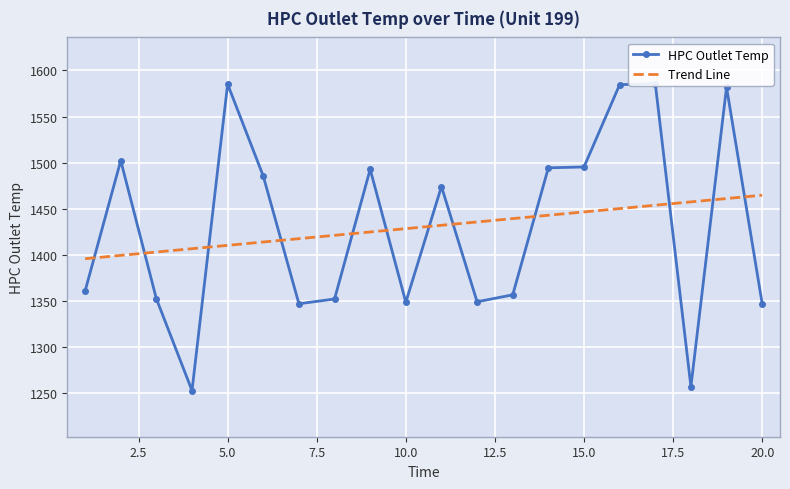

What is the lowest value of the Trend Line series?

1395.9